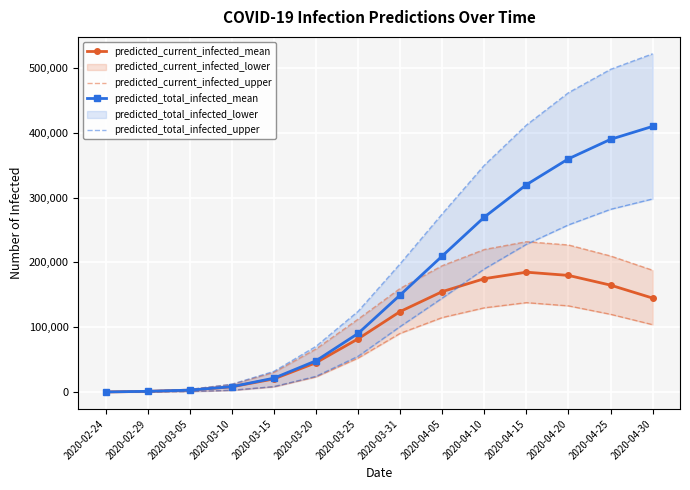

What is the difference between the maximum and second lowest values in the predicted_total_infected_upper series?

297700